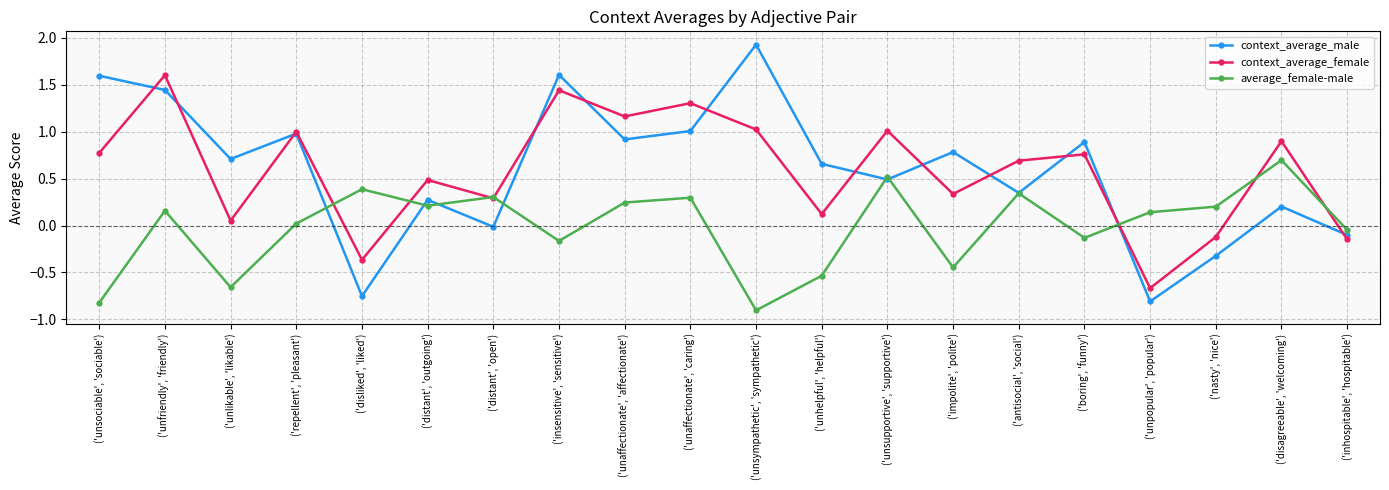

Where is the first local minimum for context_average_male?

('unlikable', 'likable')